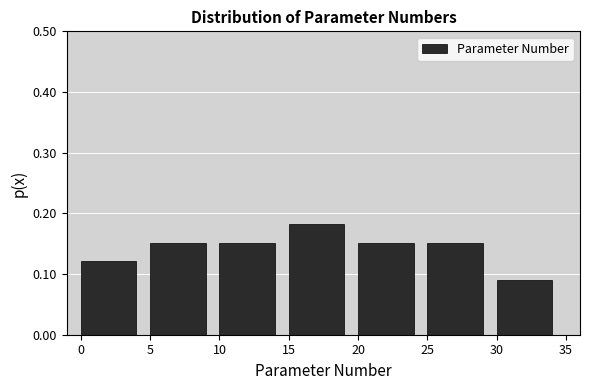

Reading left to right, list every bar in this chart as the range it spans on the x-axis followed by its height. The values are not printed on the chart, so give them approximately, as read against the axis.

0 to 5: 0.12
5 to 10: 0.15
10 to 15: 0.15
15 to 20: 0.18
20 to 25: 0.15
25 to 30: 0.15
30 to 35: 0.09